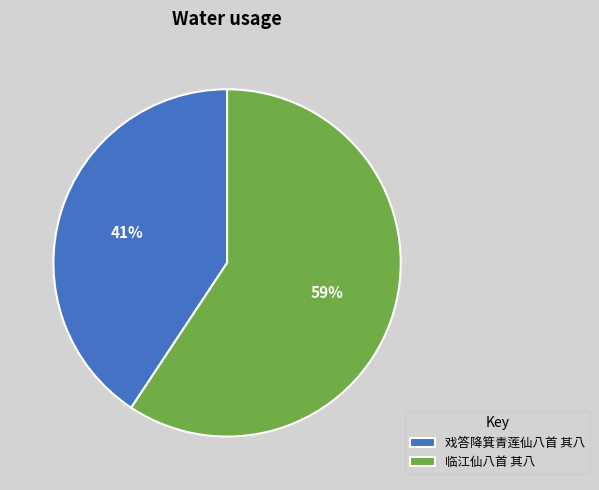

To the nearest percent, what portion does 戏答降箕青莲仙八首 其八 represent?

41%